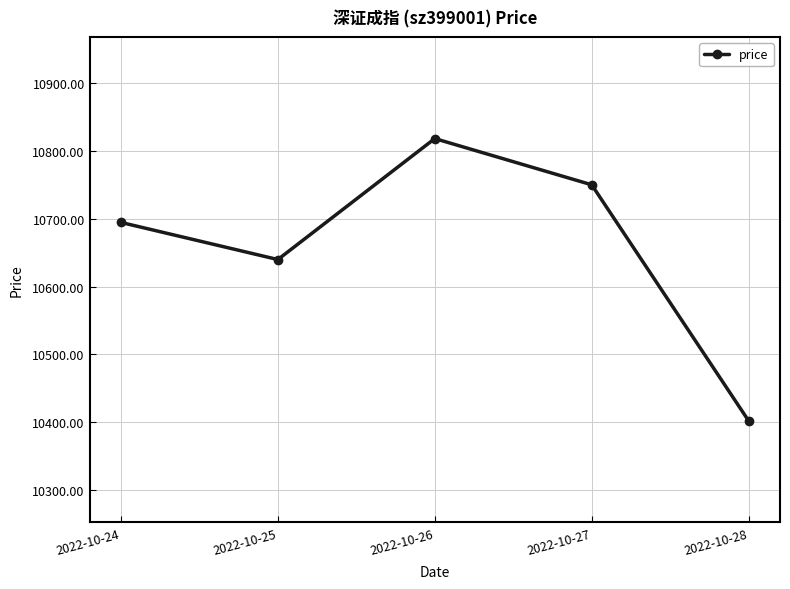

What is the value of the 5th point from the left?

10401.8